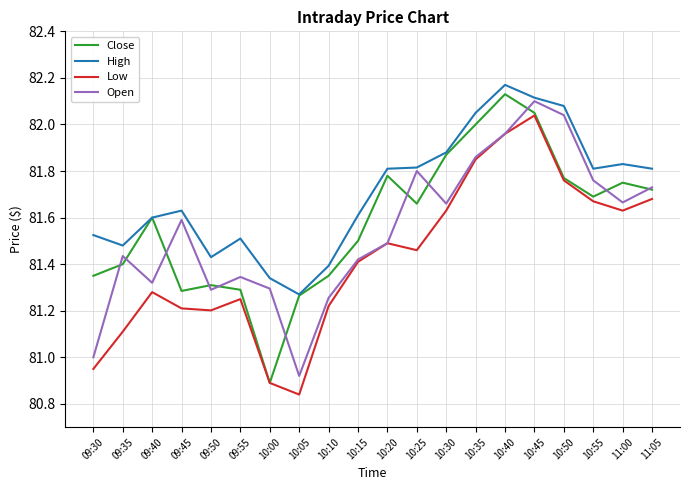

Is this an area chart (filled region under the line)?

No